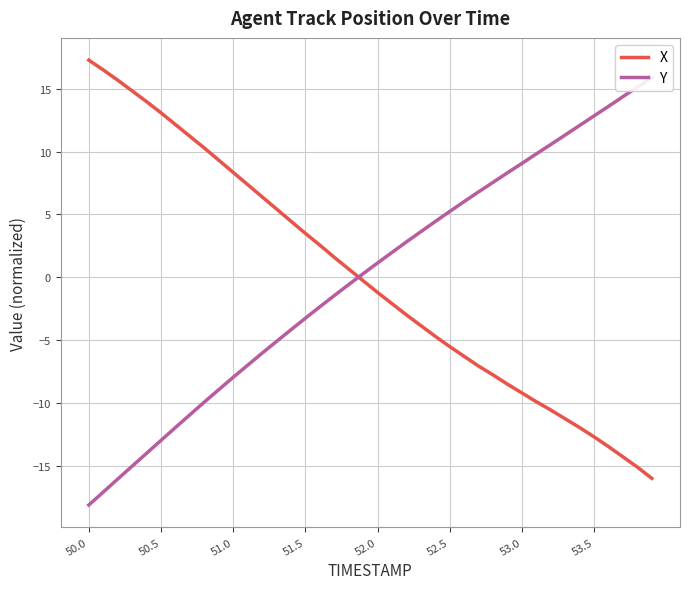

What is the maximum value for X?

17.3